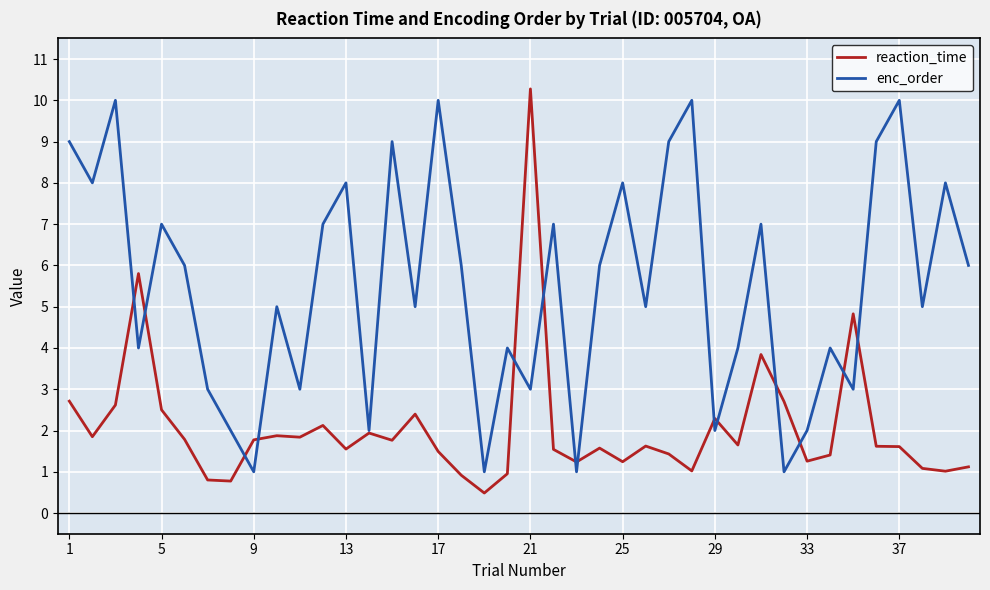

What is the average value of the enc_order series?

5.5